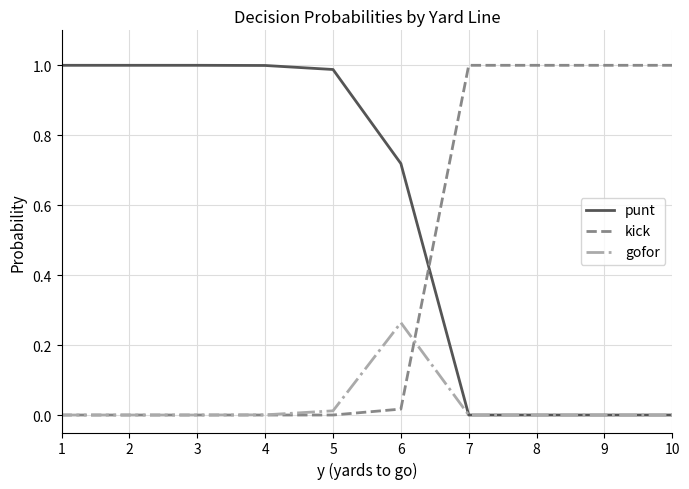

True or false: kick and punt intersect in this chart.

True